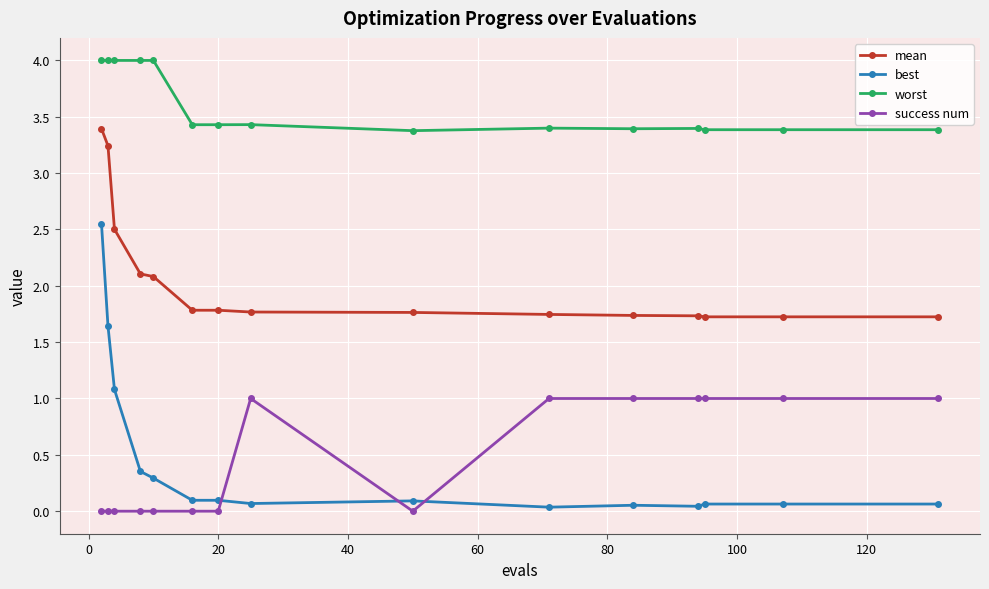

Which series has the largest total across all categories?

worst